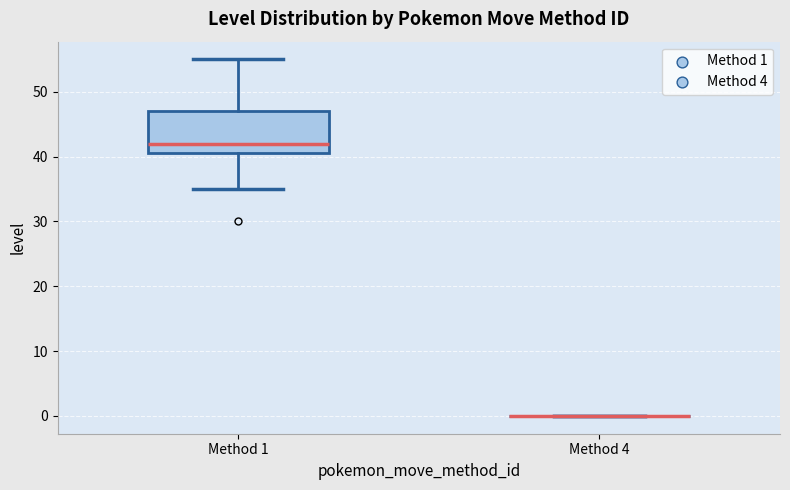

Comparing the boxes themselves (not the whiskers), which one is the tallest?

Method 1